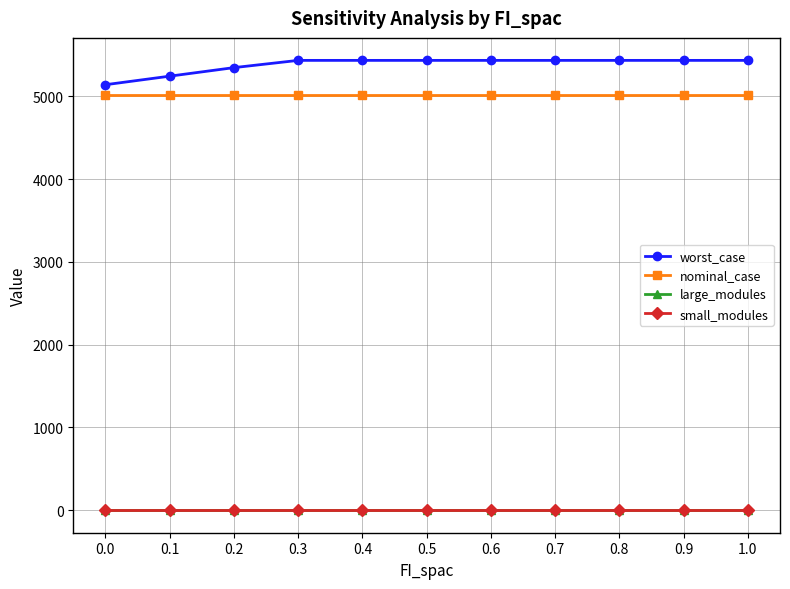

Is this an area chart (filled region under the line)?

No